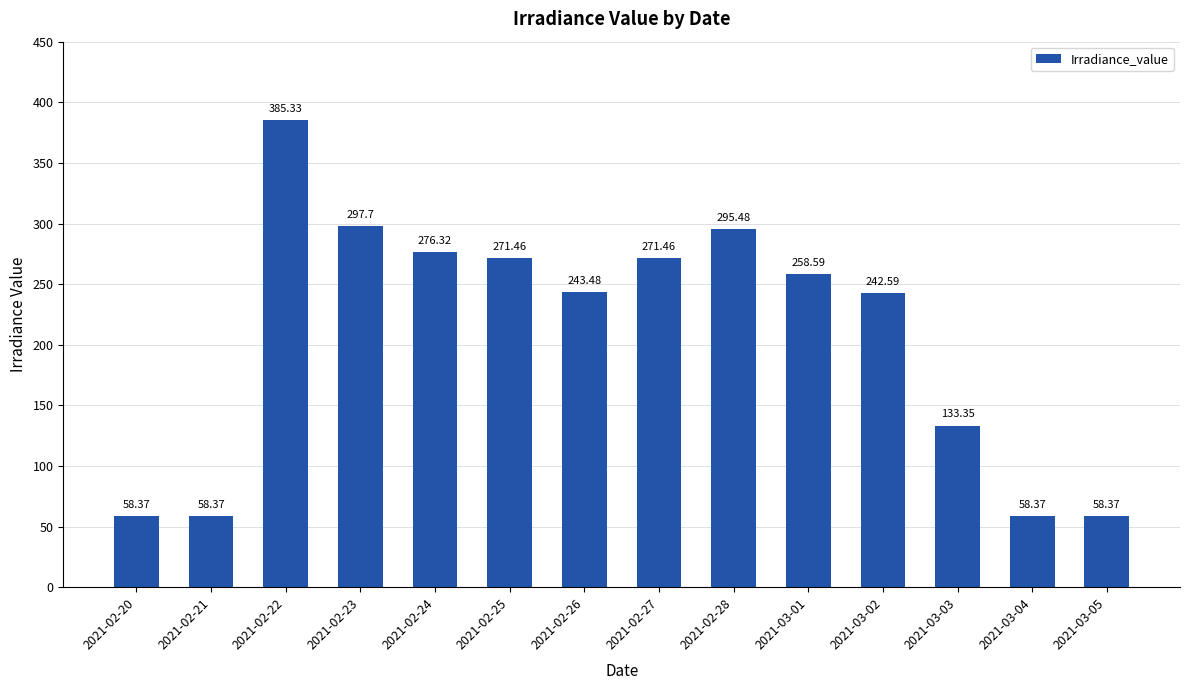

The value at 2021-03-04 is 12.1. True or false?

False